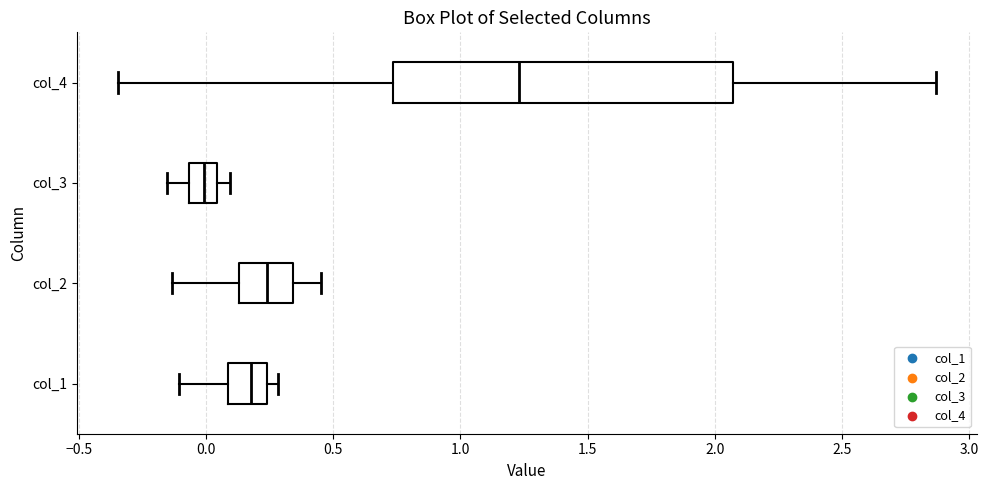

Reading bottom to top, read every box against the x-axis: the position of its median line, the range the box covers, and the ends of its whiskers. The values are not printed on the chart, so give them approximately, as read against the axis.

col_1: median 0.20, box 0.10 to 0.25, whiskers -0.10 to 0.30
col_2: median 0.25, box 0.15 to 0.35, whiskers -0.15 to 0.45
col_3: median 0.00, box -0.05 to 0.05, whiskers -0.15 to 0.10
col_4: median 1.25, box 0.75 to 2.05, whiskers -0.35 to 2.85